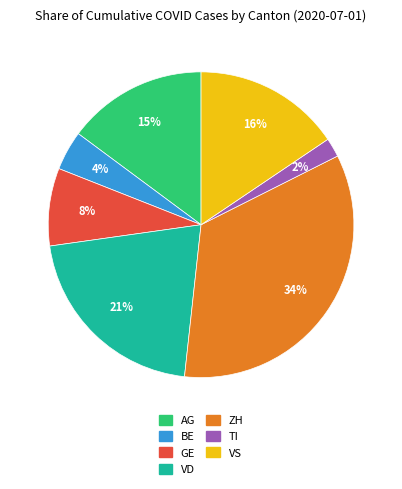

To the nearest percent, what portion does GE represent?

8%